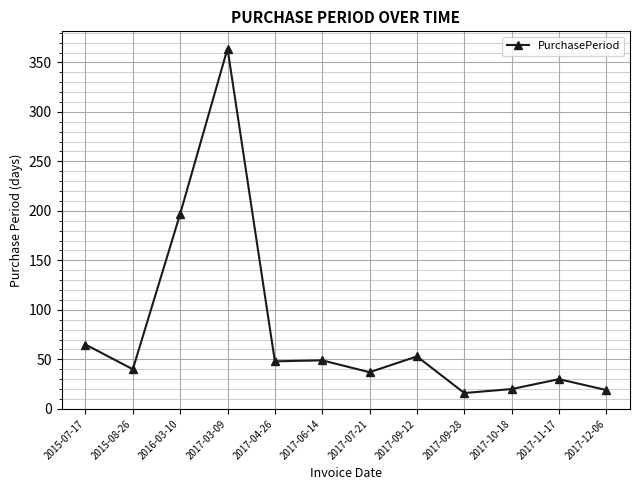

Where is the first local maximum?

2017-03-09